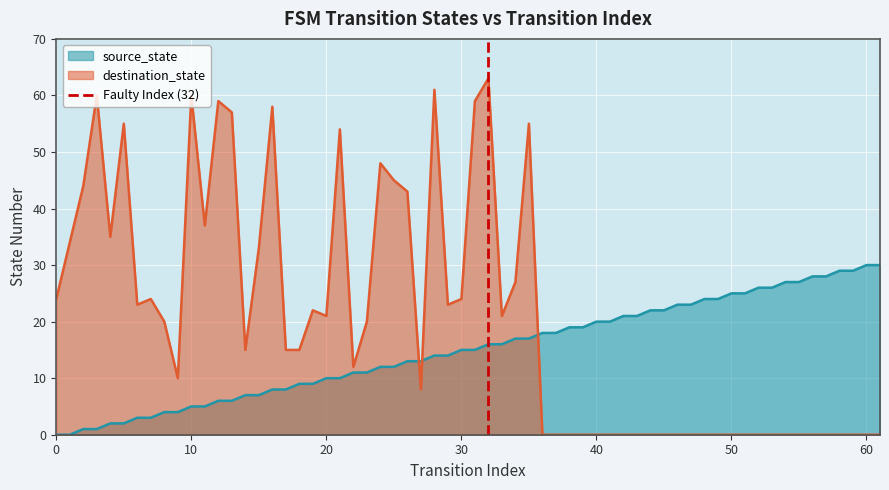

Is it true that destination_state equals 35 at 20?

False